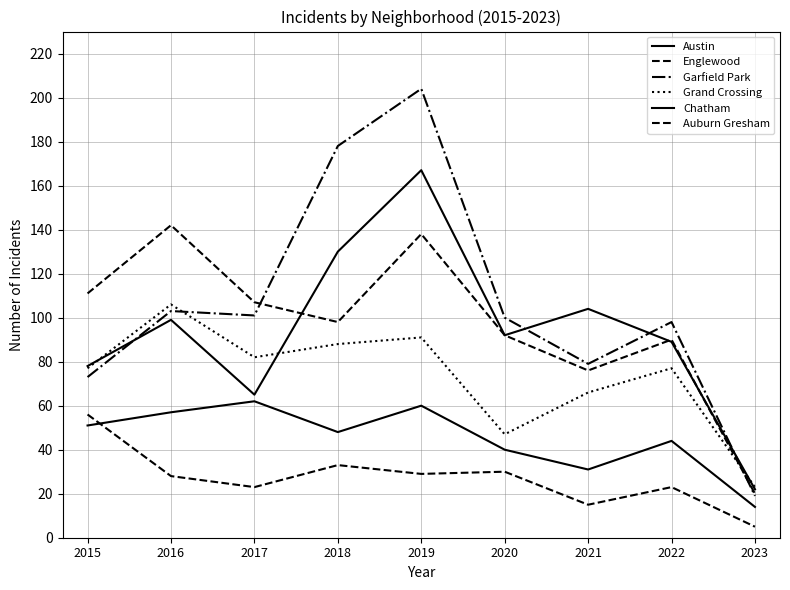

Does the chart have visible grid lines?

Yes